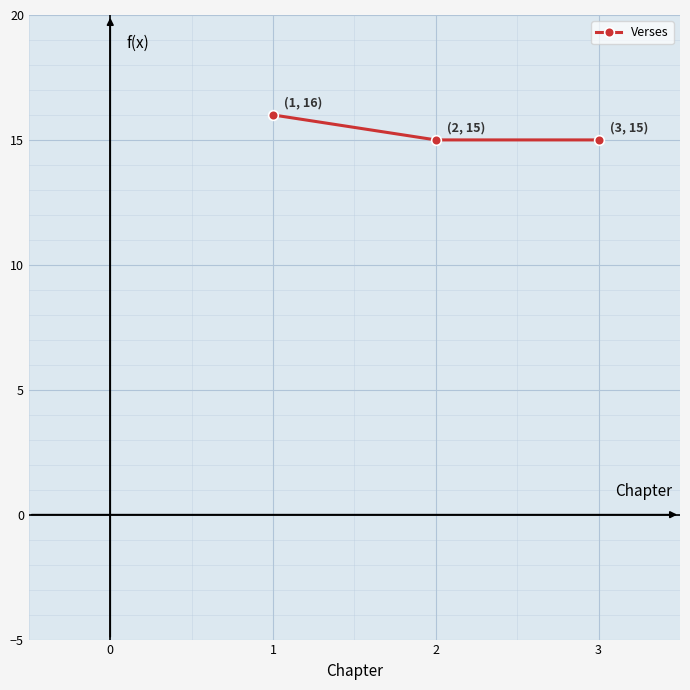

Count the number of categories in the chart.

3